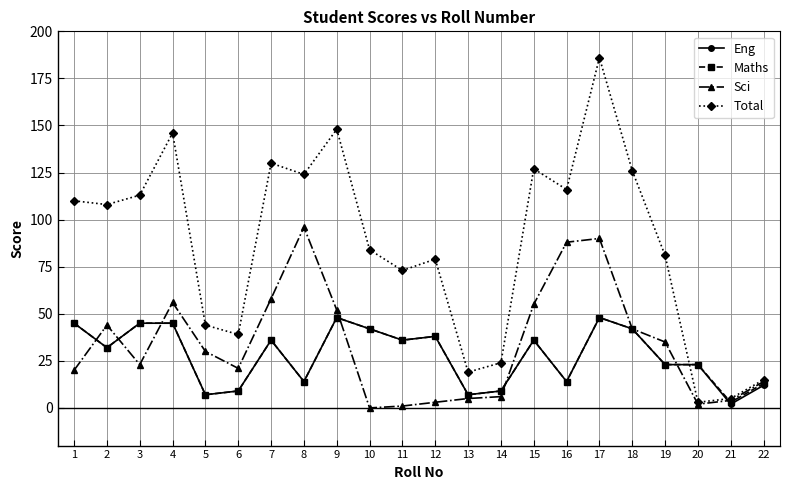

What is the maximum value for Maths?

48